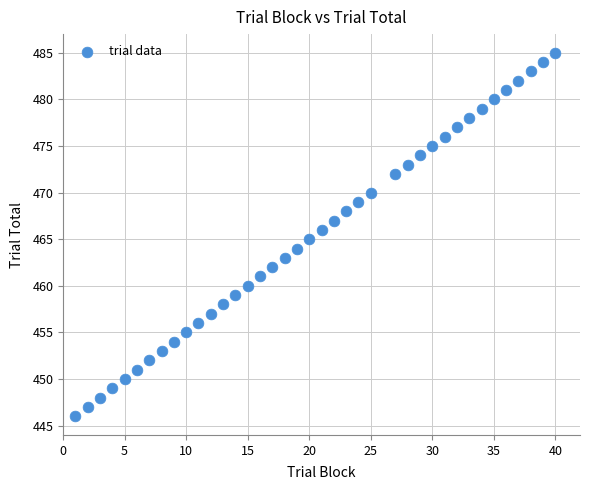

What is the range of Y values (max minus min)?

39